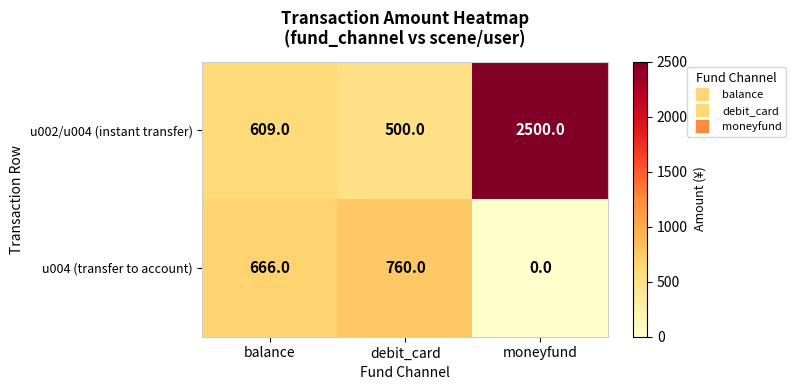

At which category does the chart reach its peak across all series?

moneyfund